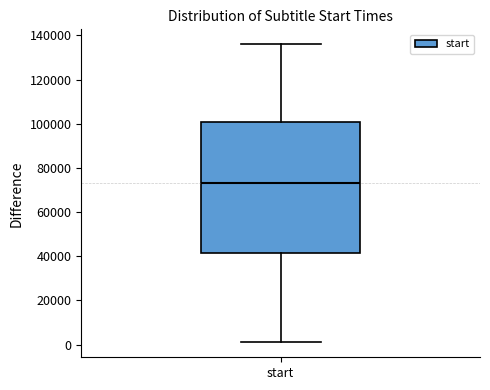

Transcribe this box plot: give where the median line is, the range the box spans, and where the two whiskers end, as read against the y-axis. The values are not printed on the chart, so give them approximately, as read against the axis.

median 74000, box 42000 to 100000, whiskers 2000 to 136000